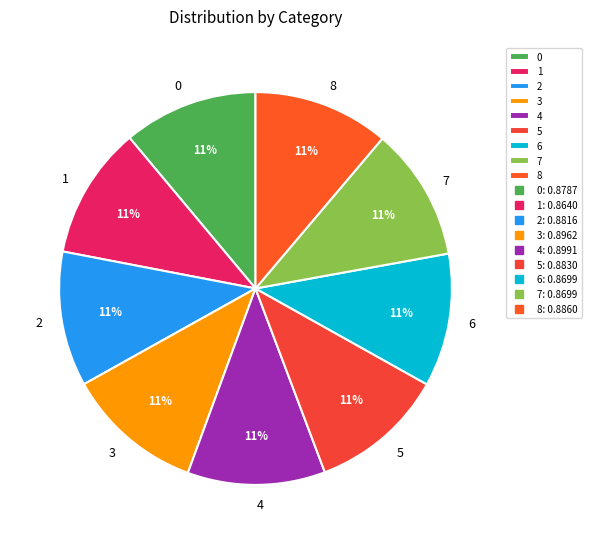

To the nearest percent, what percentage of the pie is 6?

11%